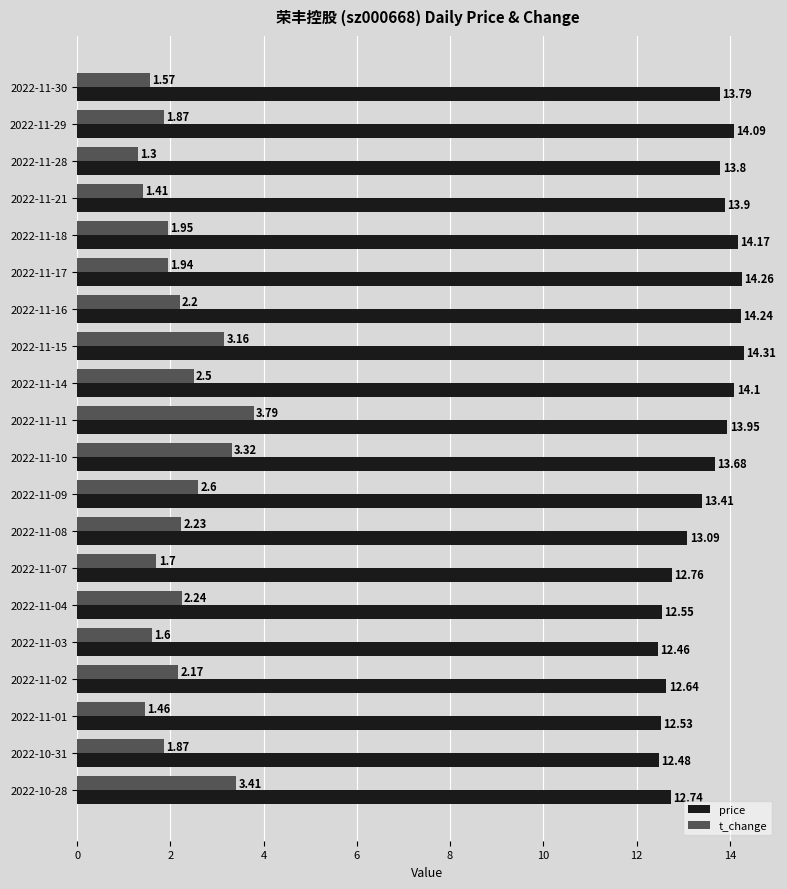

What is the sum of the t_change values at 2022-11-15 and 2022-11-10?

6.5